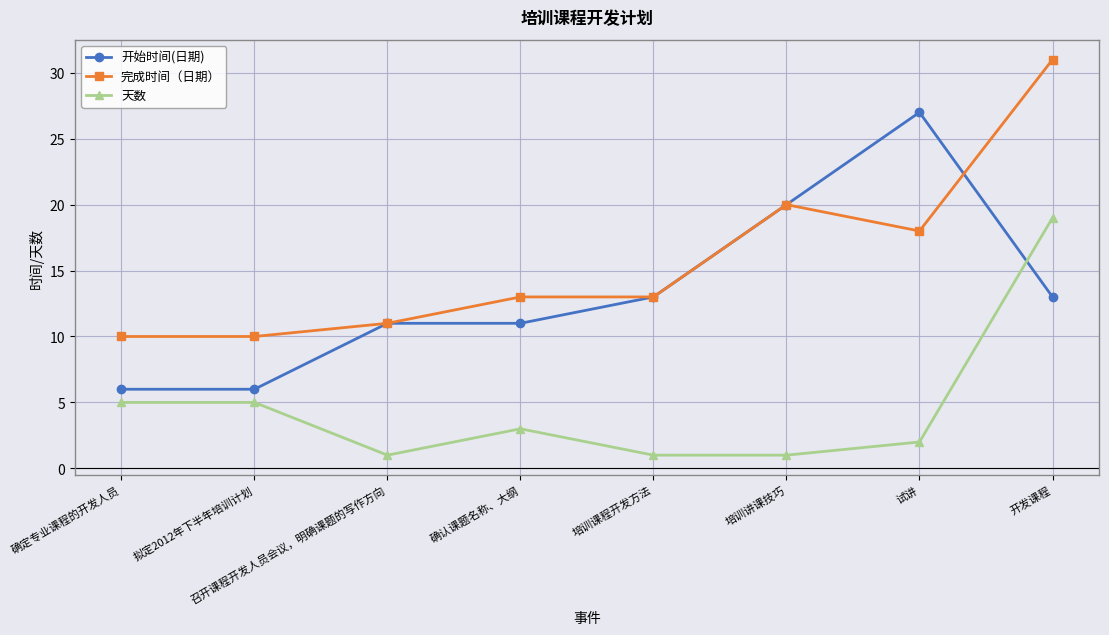

Read the 完成时间（日期） value at 确定专业课程的开发人员, to the nearest 5.

10